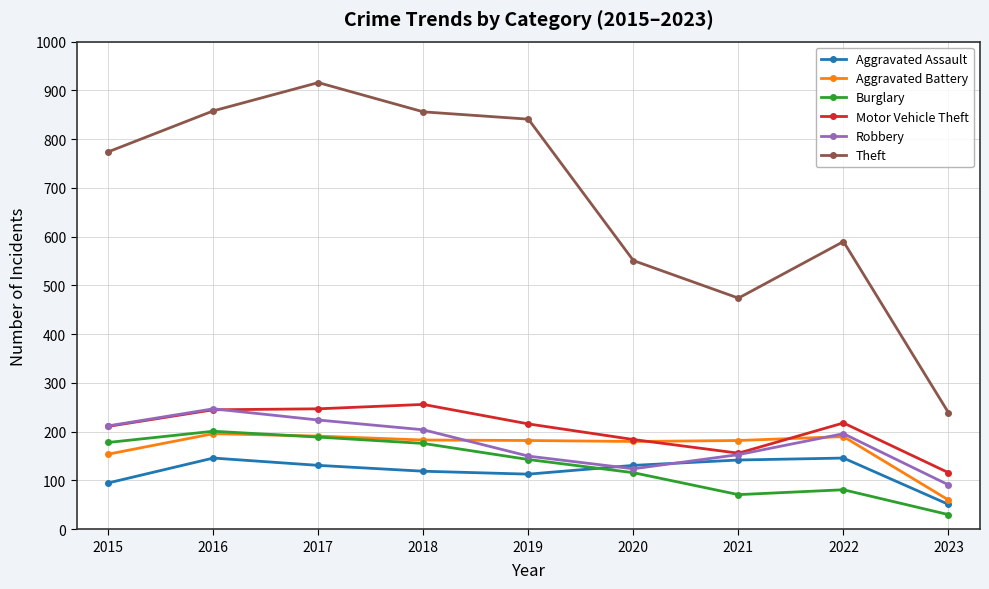

Count the number of categories in the chart.

9